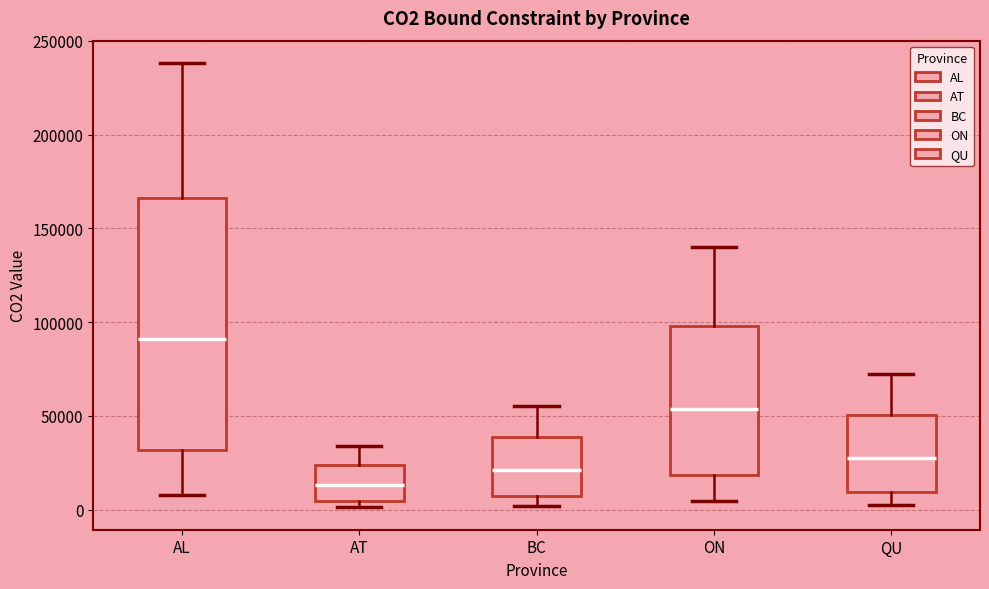

Reading left to right, read every box against the y-axis: the position of its median line, the range the box covers, and the ends of its whiskers. The values are not printed on the chart, so give them approximately, as read against the axis.

AL: median 90000, box 30000 to 165000, whiskers 10000 to 240000
AT: median 15000, box 5000 to 25000, whiskers 0 to 35000
BC: median 20000, box 5000 to 40000, whiskers 0 to 55000
ON: median 55000, box 20000 to 100000, whiskers 5000 to 140000
QU: median 30000, box 10000 to 50000, whiskers 0 to 70000